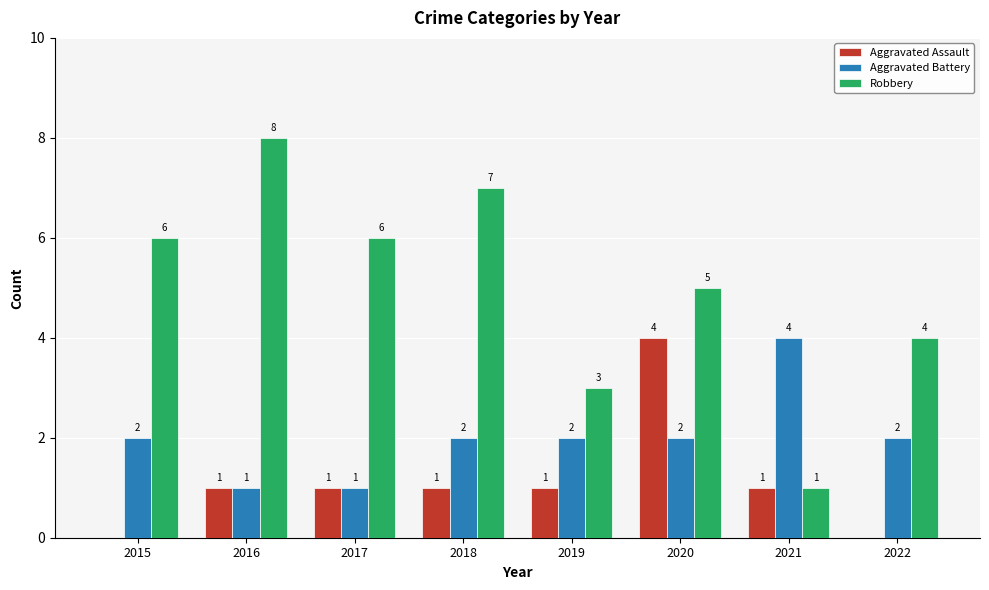

True or false: Aggravated Battery has a value of 3 at 2022.

False